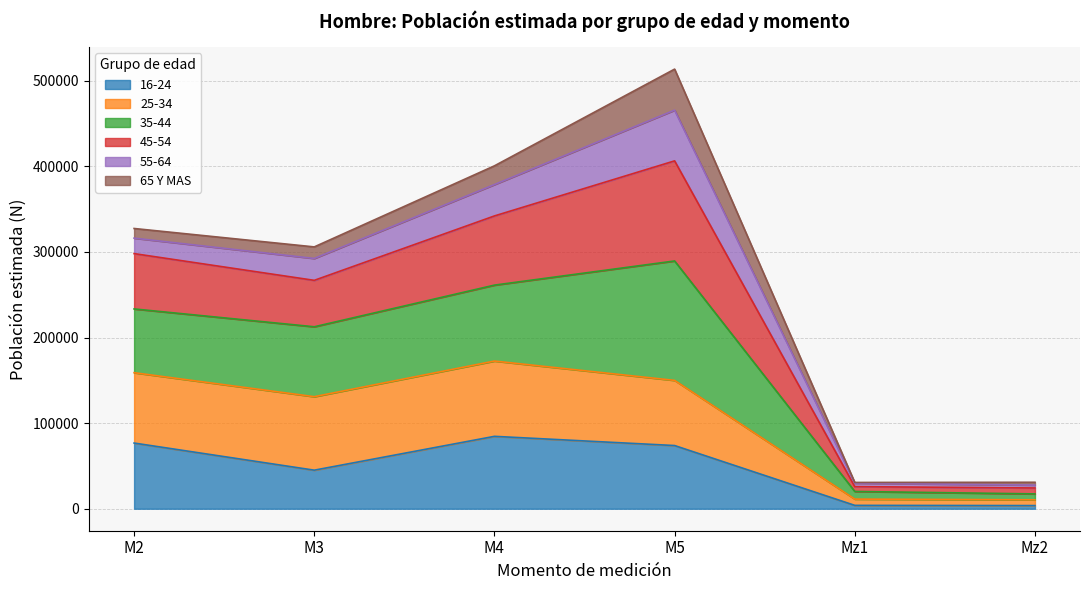

At which label does 45-54 reach its minimum?

Mz2